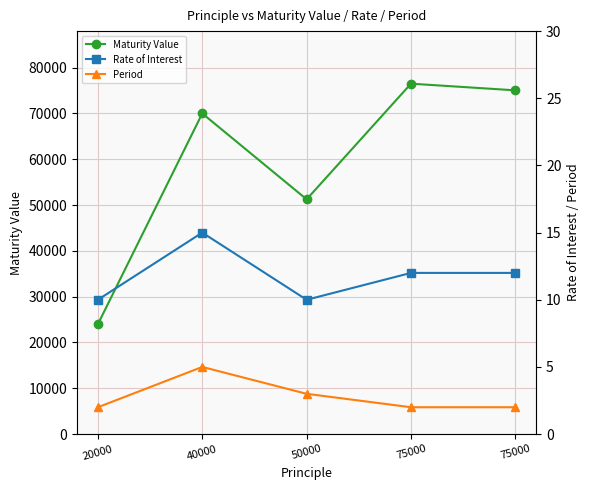

At which label does Maturity Value first exceed 70000?

75000